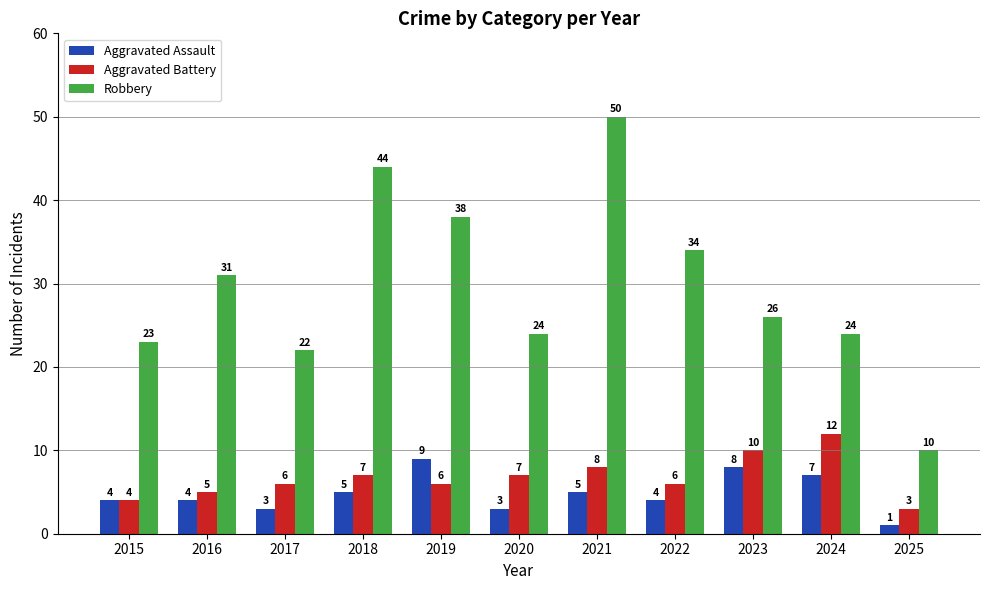

What is the difference between the second highest and second lowest values in the Robbery series?

22